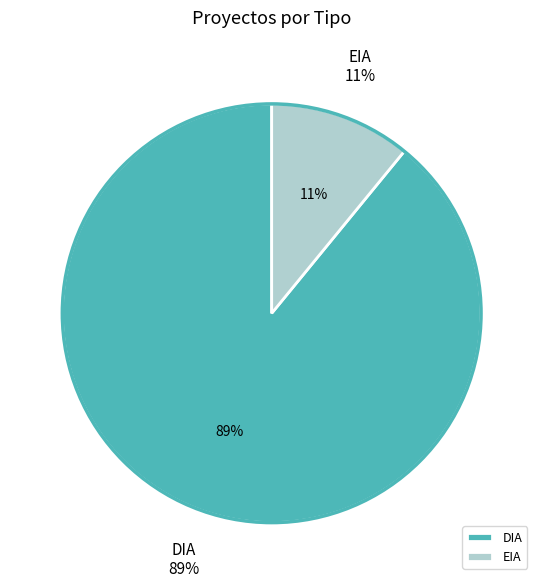

What is the majority slice?

DIA